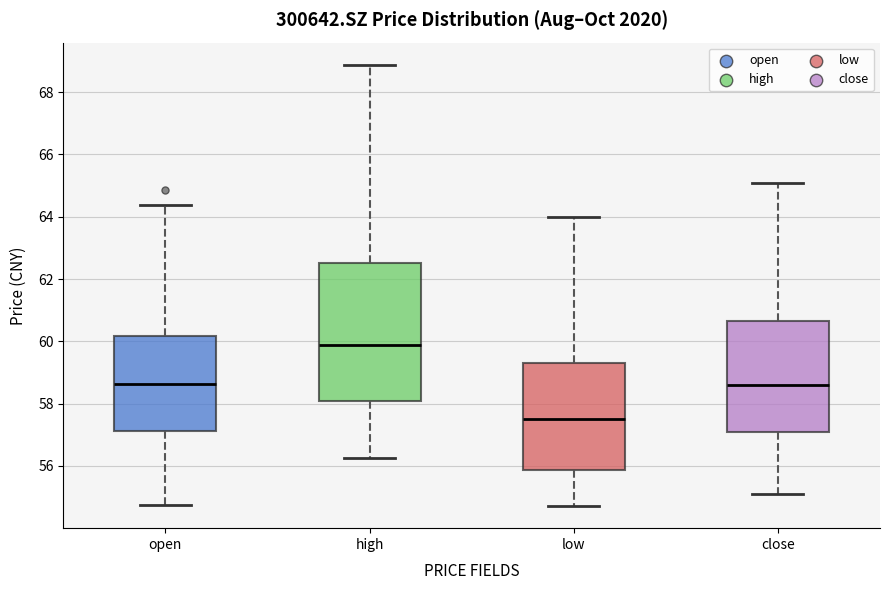

Reading left to right, read every box against the y-axis: the position of its median line, the range the box covers, and the ends of its whiskers. The values are not printed on the chart, so give them approximately, as read against the axis.

open: median 58.6, box 57.2 to 60.2, whiskers 54.8 to 64.4
high: median 59.8, box 58.0 to 62.6, whiskers 56.2 to 68.8
low: median 57.6, box 55.8 to 59.2, whiskers 54.8 to 64.0
close: median 58.6, box 57.0 to 60.6, whiskers 55.2 to 65.0